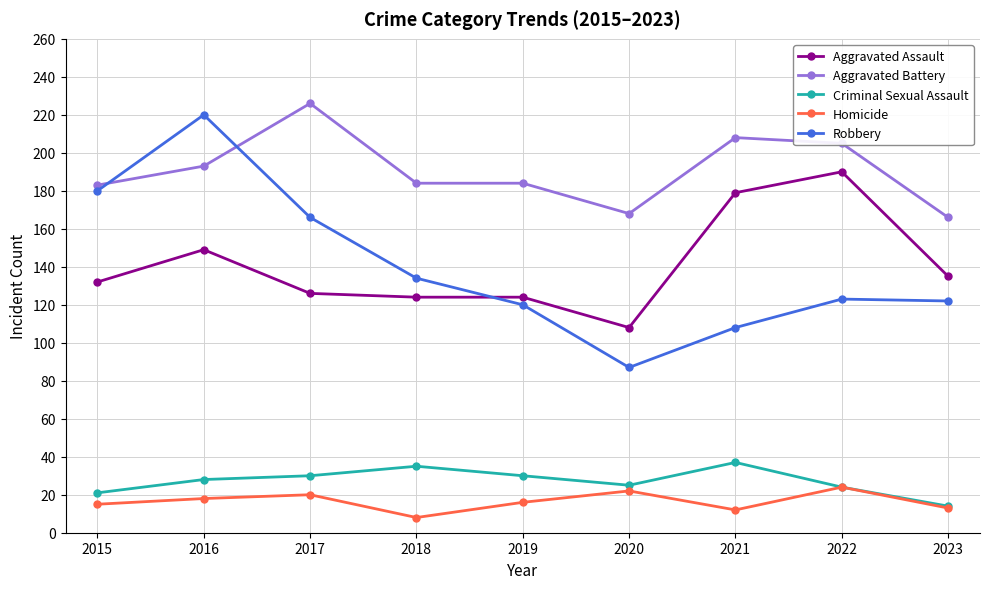

What is the approximate value of Aggravated Battery at 2021, to the nearest 5?

210